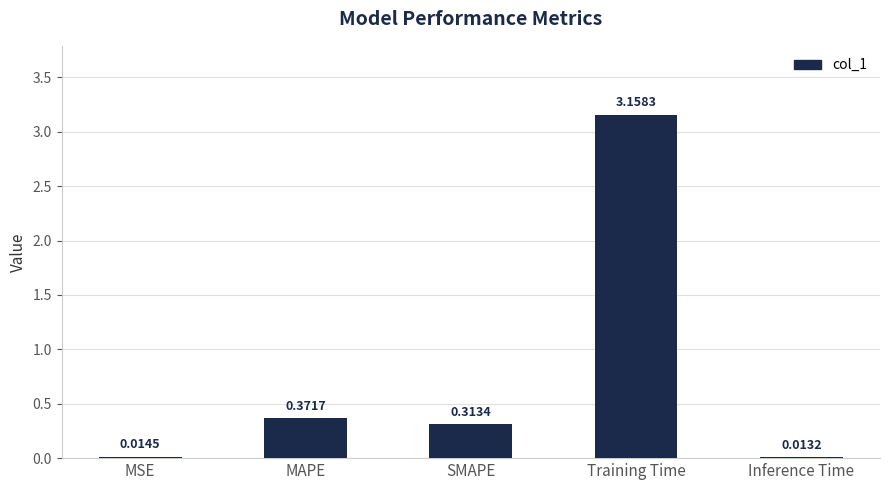

Rank the categories by value from lowest to highest.

Inference Time, MSE, SMAPE, MAPE, Training Time